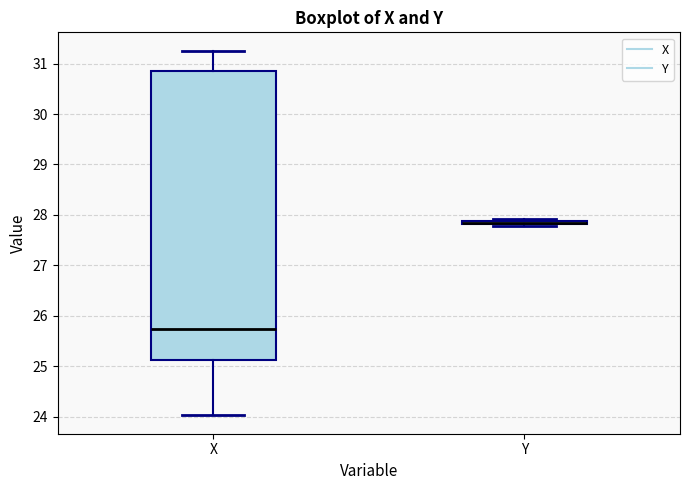

Where is the upper edge of the box for Y on the y-axis? The values are not printed on the chart, so give them approximately, as read against the axis.

27.9